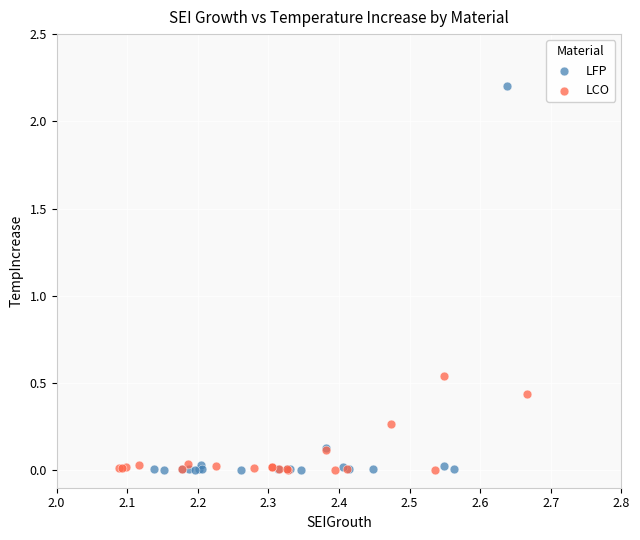

Which series has the largest Y range (max minus min)?

LFP